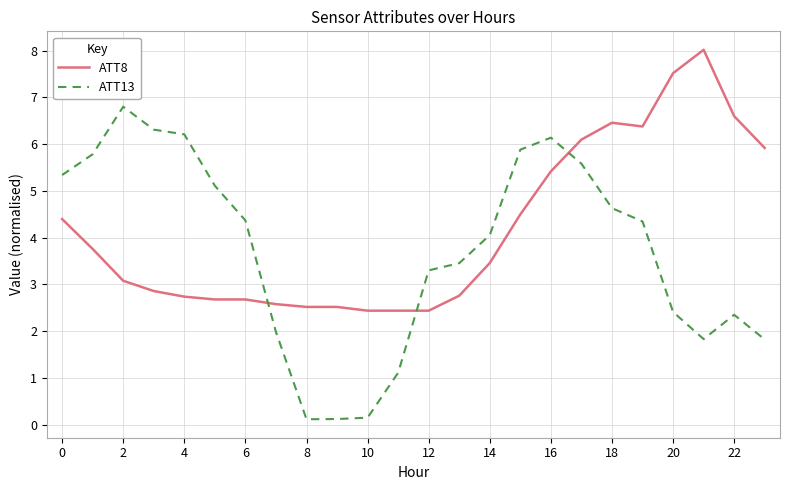

Which series ends up on top after the final intersection of ATT8 and ATT13?

ATT8